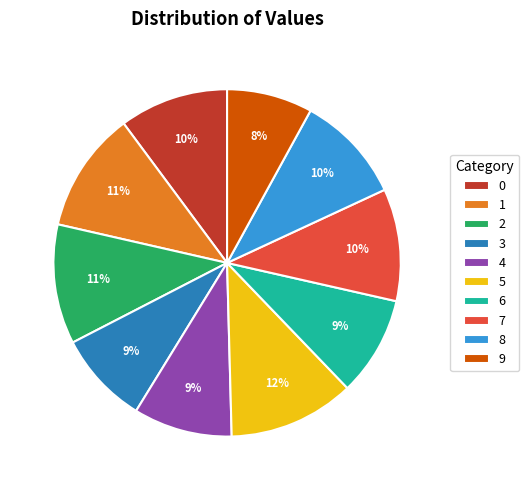

Does any single category account for the majority?

No